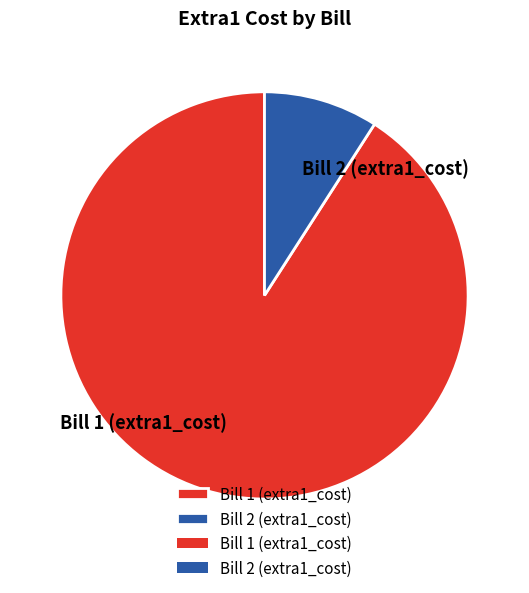

Rank the categories by value from lowest to highest.

Bill 2 (extra1_cost), Bill 1 (extra1_cost)